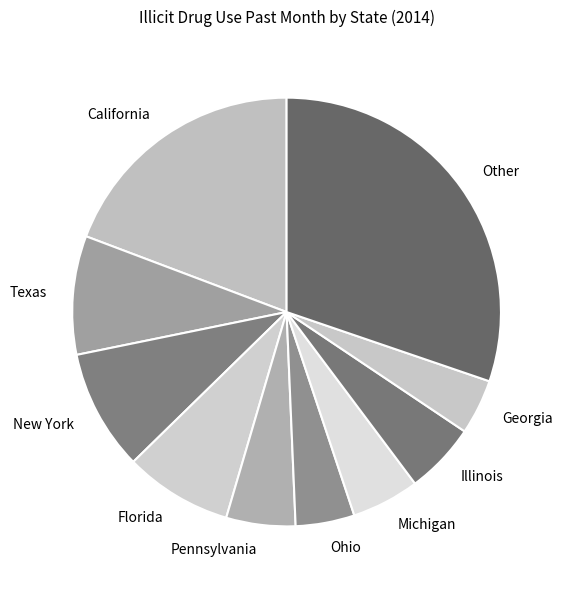

Is the sum of California and Ohio greater than half?

No